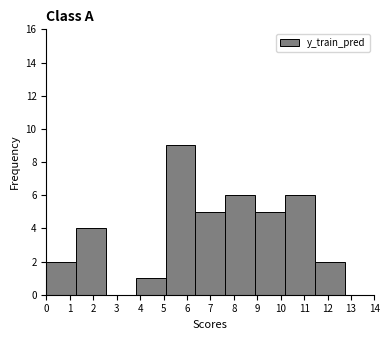

Over which range of the x-axis is the bar tallest?

5.1 to 6.4